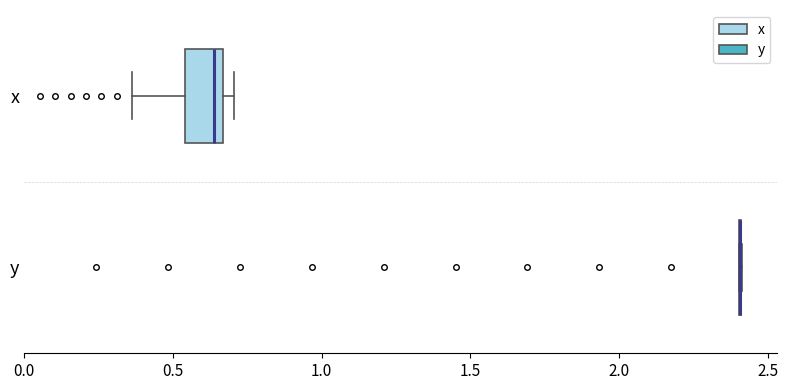

Reading bottom to top, transcribe this box plot: for each box, give where its median line is, the range the box spans, and where its two whiskers end, as read against the x-axis. The values are not printed on the chart, so give them approximately, as read against the axis.

y: box collapsed to a line at 2.40, whiskers 2.40 to 2.40
x: median 0.65 (just left of the box's right edge), box 0.55 to 0.65, whiskers 0.35 to 0.70